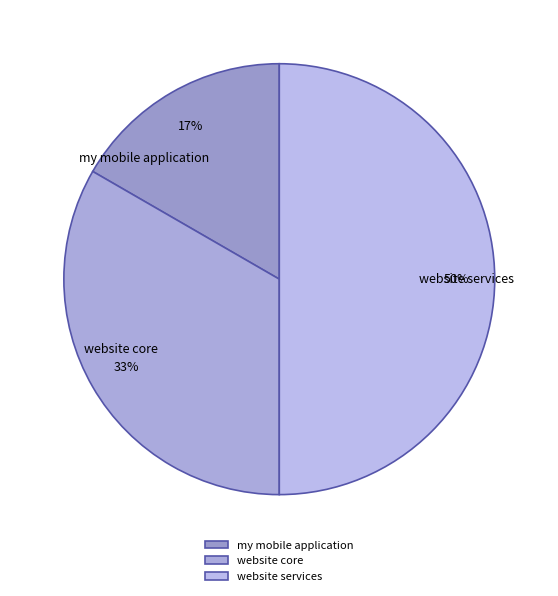

To the nearest percent, what percentage of the pie is website services?

50%